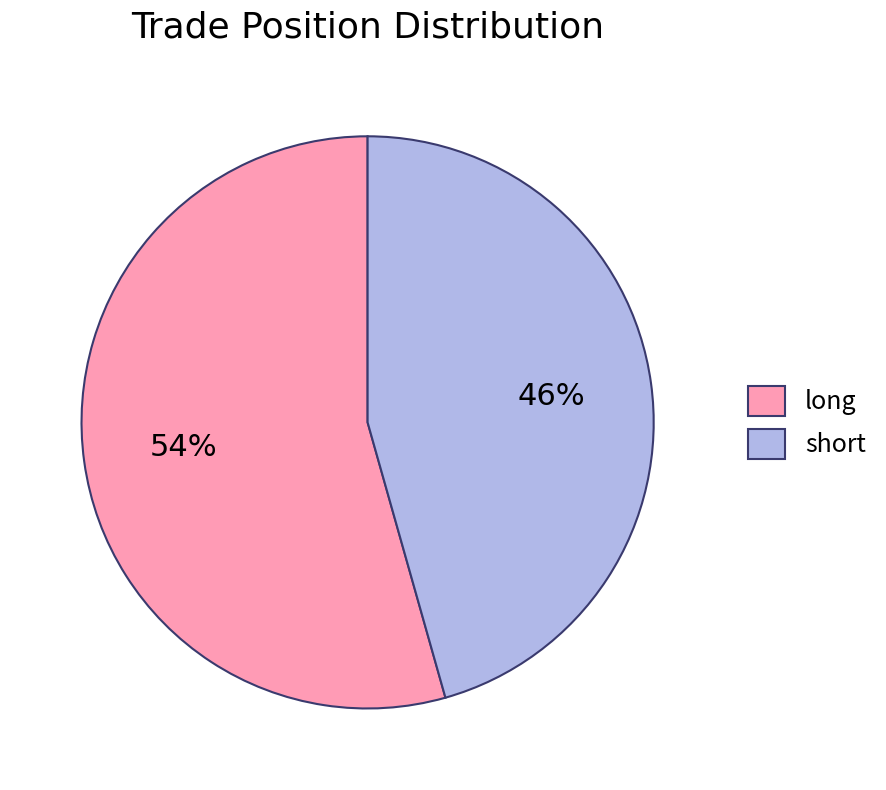

How many segments does this pie chart have?

2